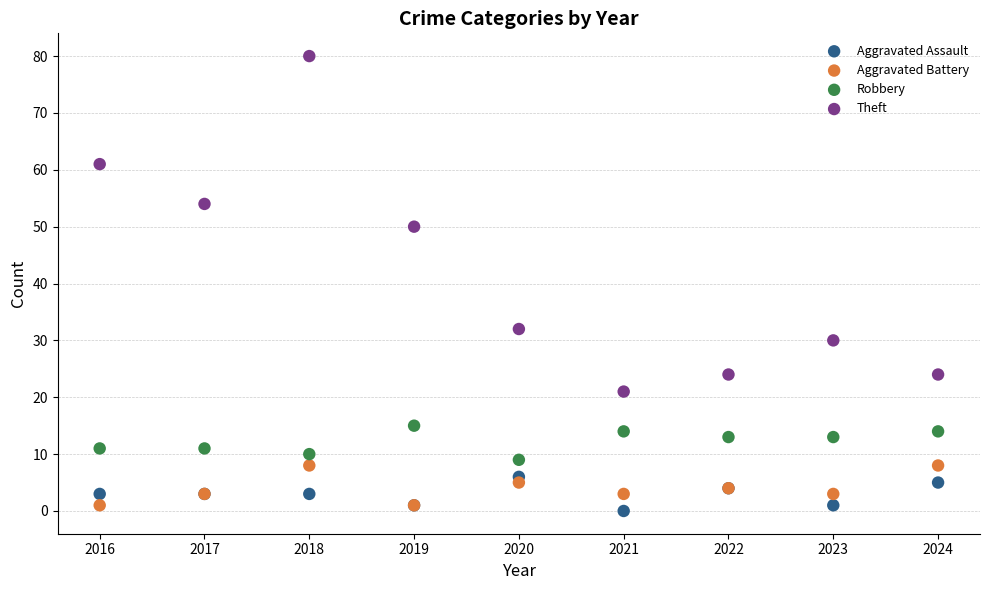

Which series has the widest spread of Y values?

Theft